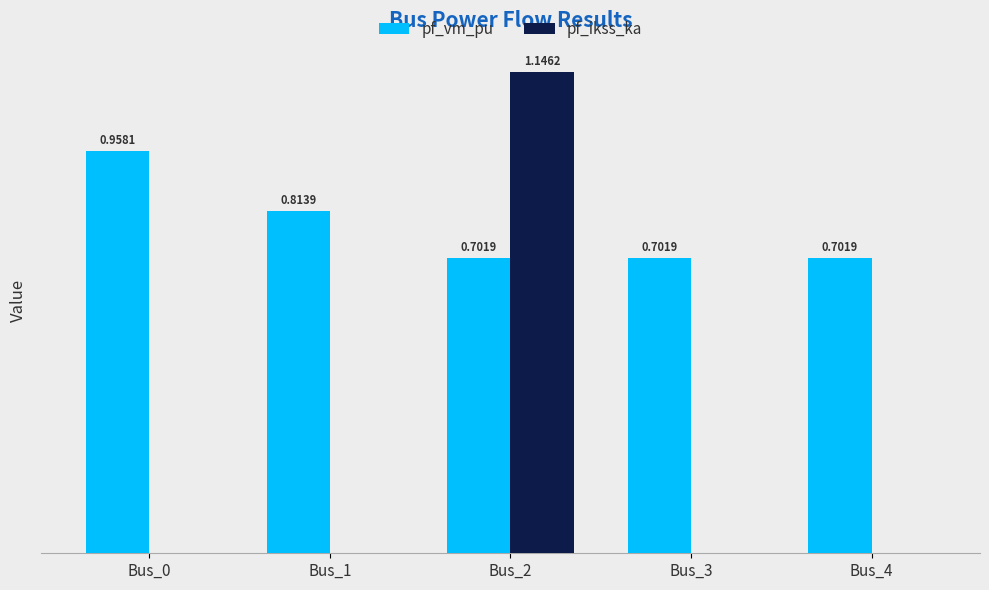

Which series has the largest total across all categories?

pf_vm_pu